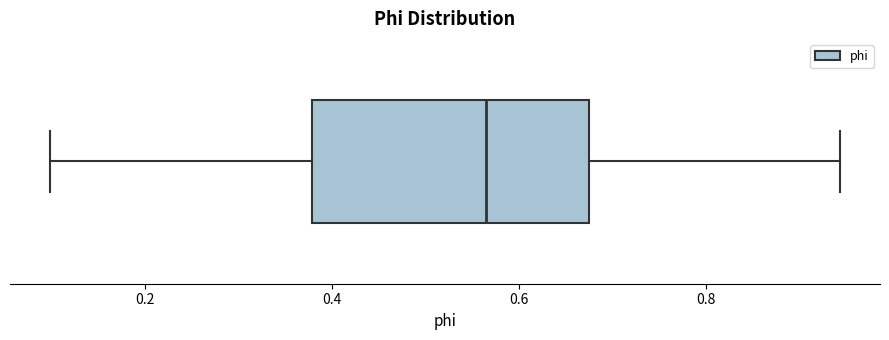

Read this box plot against the x-axis: the position of the median line, the range covered by the box, and the ends of both whiskers. The values are not printed on the chart, so give them approximately, as read against the axis.

median 0.56, box 0.38 to 0.68, whiskers 0.10 to 0.94